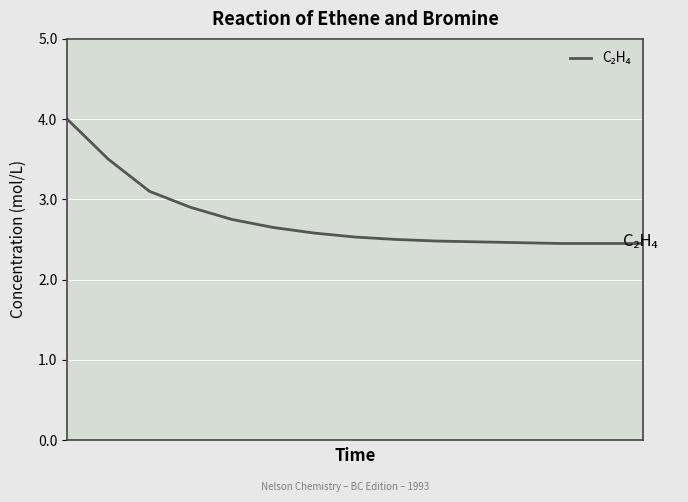

What is the greatest value displayed?

4.0